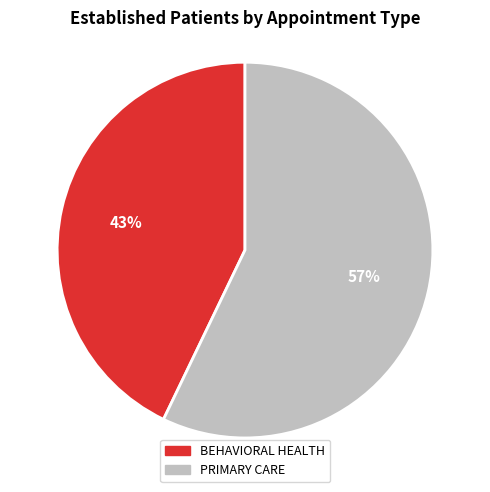

Does any single category account for the majority?

Yes